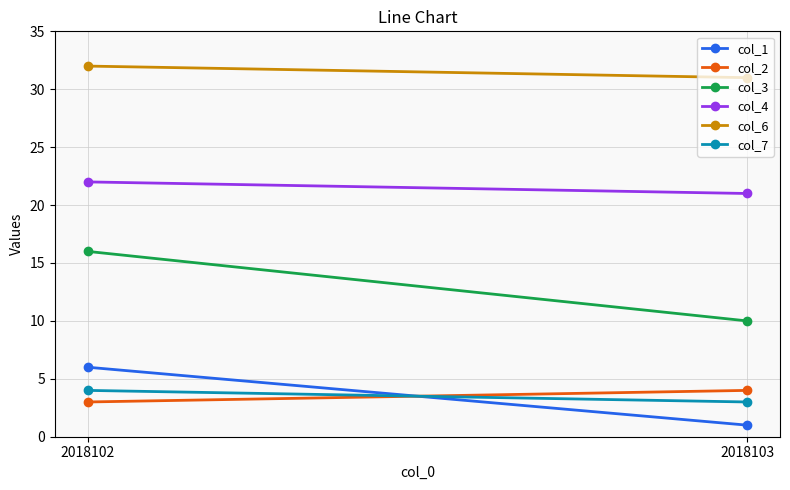

How many lines are shown in the chart?

6